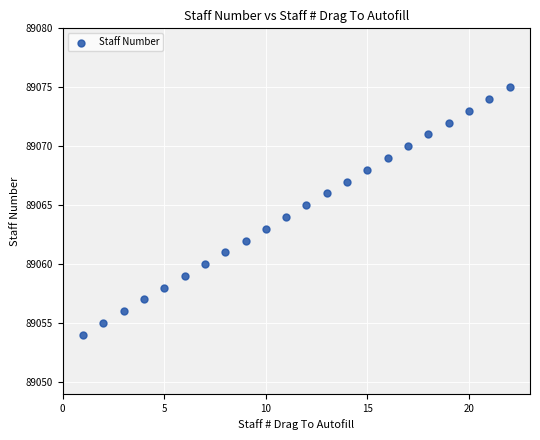

What is the range of Y values (max minus min)?

21